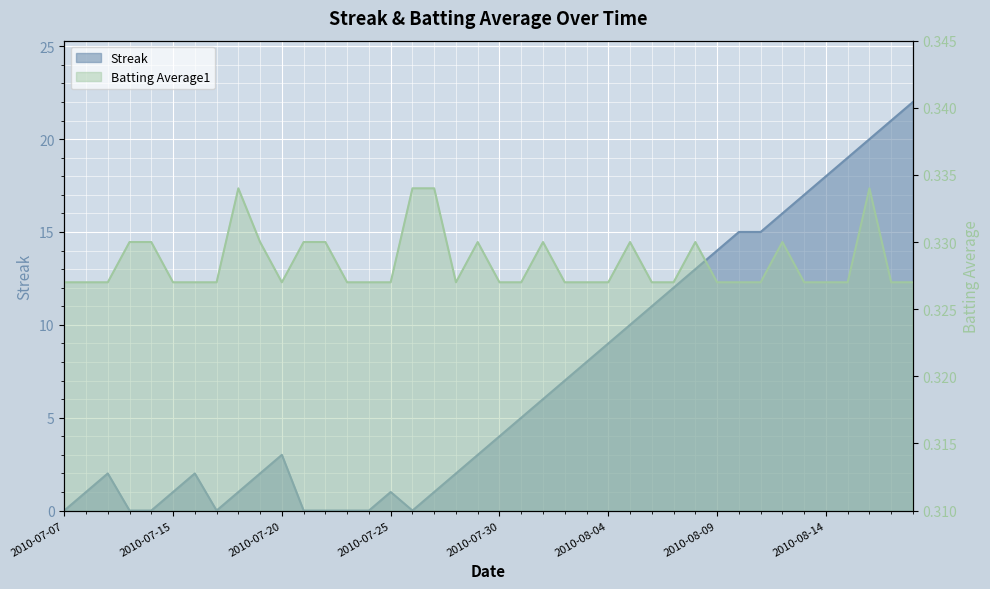

What is the value of the Batting Average1 point at the 6th from the left?

0.3